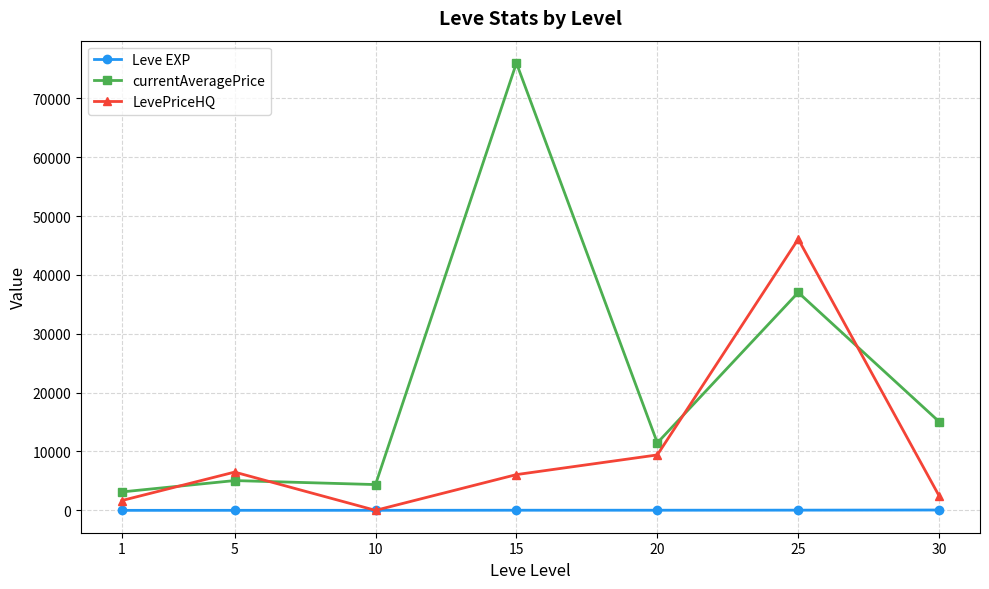

Where is LevePriceHQ nearest to the value 23042?

20